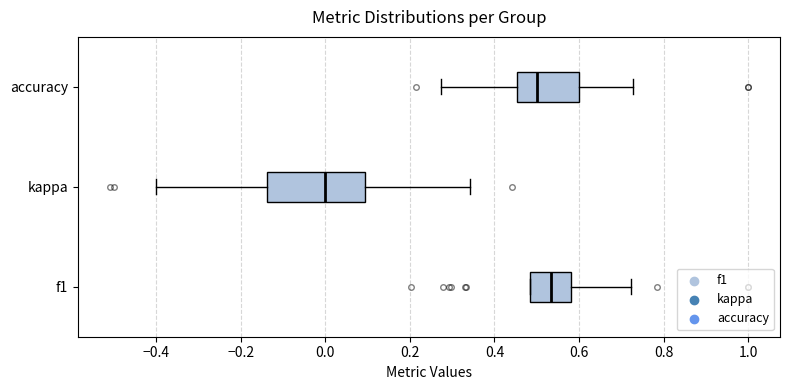

Reading bottom to top, transcribe this box plot: for each box, give where its median line is, the range the box spans, and where its two whiskers end, as read against the x-axis. The values are not printed on the chart, so give them approximately, as read against the axis.

f1: median 0.54, box 0.48 to 0.58, whiskers 0.48 to 0.72
kappa: median 0.00, box -0.14 to 0.10, whiskers -0.40 to 0.34
accuracy: median 0.50, box 0.46 to 0.60, whiskers 0.28 to 0.72